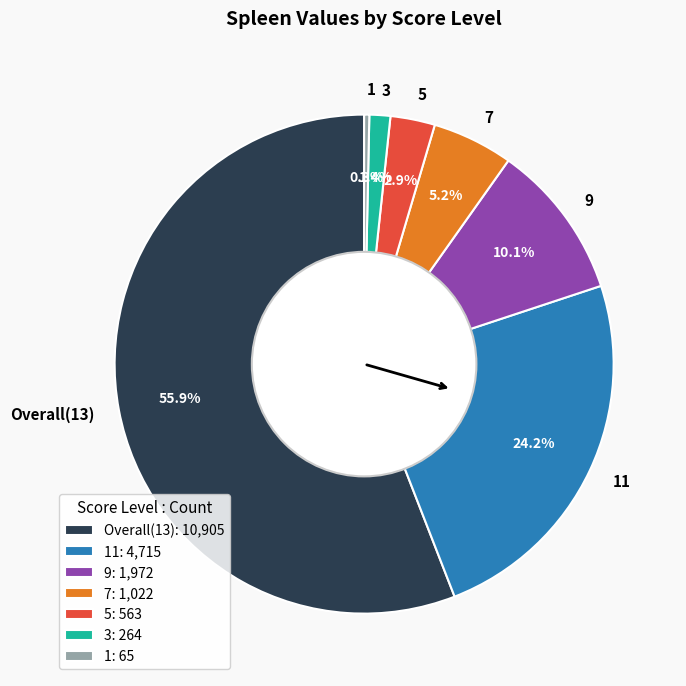

Which has a higher value, Overall(13) or 9?

Overall(13)